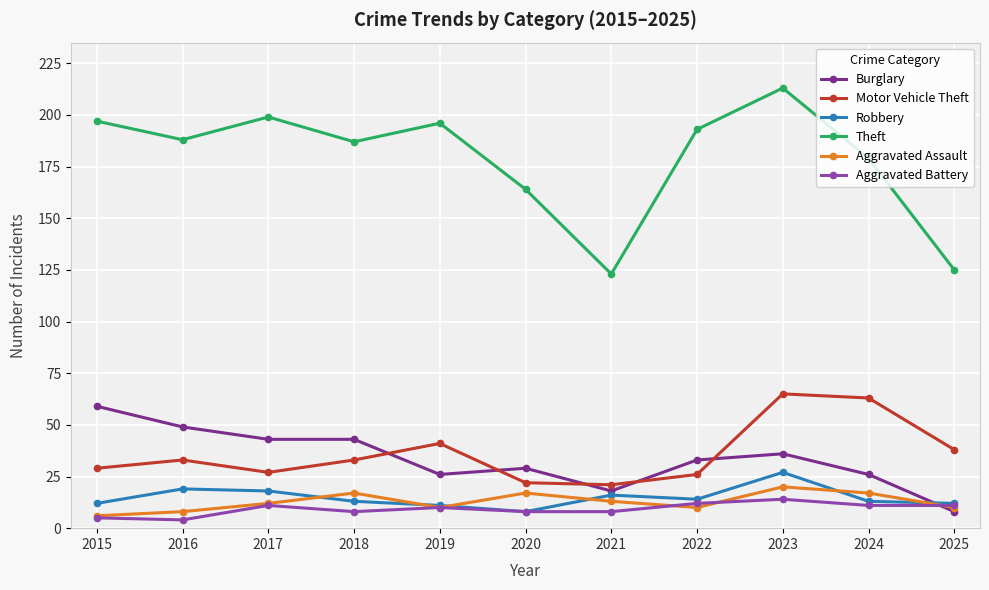

Reading right to left, list all the values displayed in this chart.

Burglary: 2025=8	2024=26	2023=36	2022=33	2021=18	2020=29	2019=26	2018=43	2017=43	2016=49	2015=59
Motor Vehicle Theft: 2025=38	2024=63	2023=65	2022=26	2021=21	2020=22	2019=41	2018=33	2017=27	2016=33	2015=29
Robbery: 2025=12	2024=13	2023=27	2022=14	2021=16	2020=8	2019=11	2018=13	2017=18	2016=19	2015=12
Theft: 2025=125	2024=179	2023=213	2022=193	2021=123	2020=164	2019=196	2018=187	2017=199	2016=188	2015=197
Aggravated Assault: 2025=10	2024=17	2023=20	2022=10	2021=13	2020=17	2019=10	2018=17	2017=12	2016=8	2015=6
Aggravated Battery: 2025=11	2024=11	2023=14	2022=12	2021=8	2020=8	2019=10	2018=8	2017=11	2016=4	2015=5